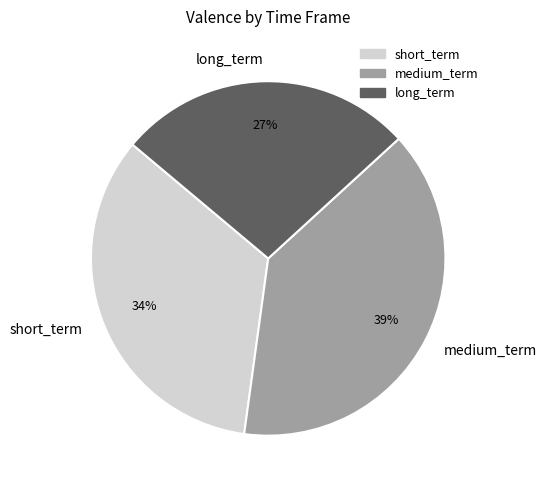

To the nearest percent, what percentage of the pie is long_term?

27%